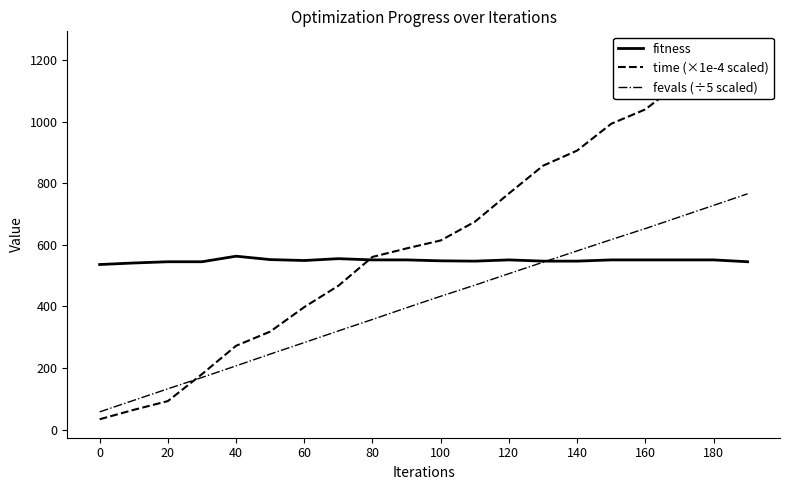

The value of fevals (÷5 scaled) at 60 is 111.0. True or false?

False